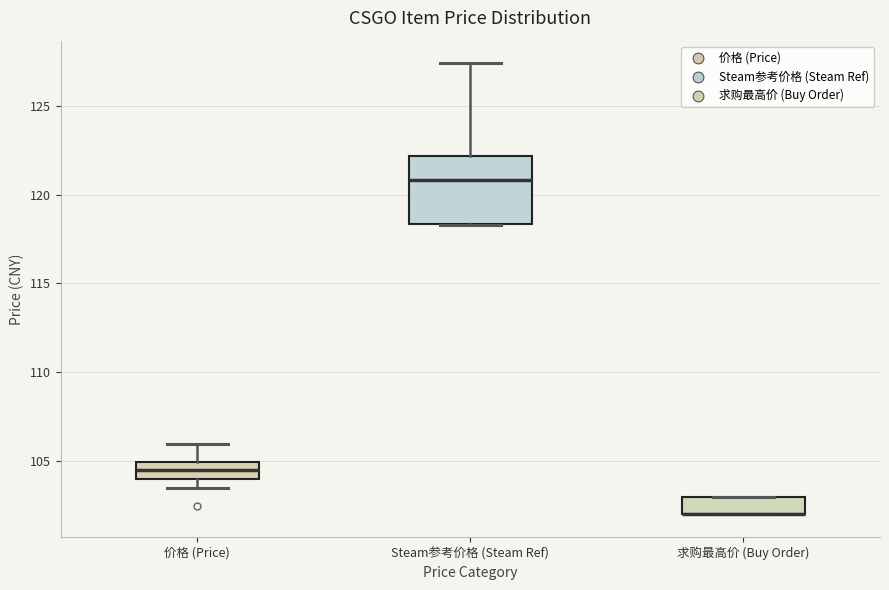

Reading left to right, read every box against the y-axis: the position of its median line, the range the box covers, and the ends of its whiskers. The values are not printed on the chart, so give them approximately, as read against the axis.

价格 (Price): median 104.5, box 104.0 to 105.0, whiskers 103.5 to 106.0
Steam参考价格 (Steam Ref): median 121.0, box 118.5 to 122.0, whiskers 118.5 to 127.5
求购最高价 (Buy Order): median 102.0 (drawn on the box's lower edge), box 102.0 to 103.0, whiskers 102.0 to 103.0